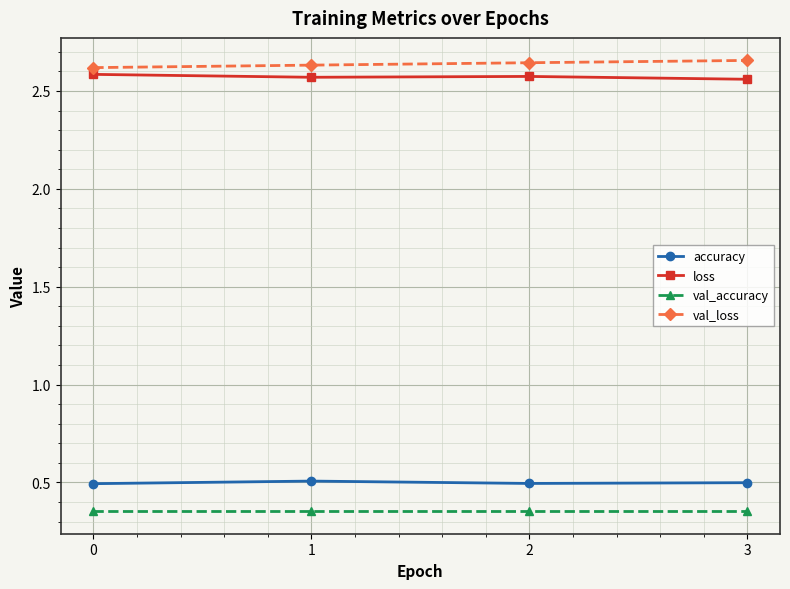

What is the total value across all series at 2?

6.1